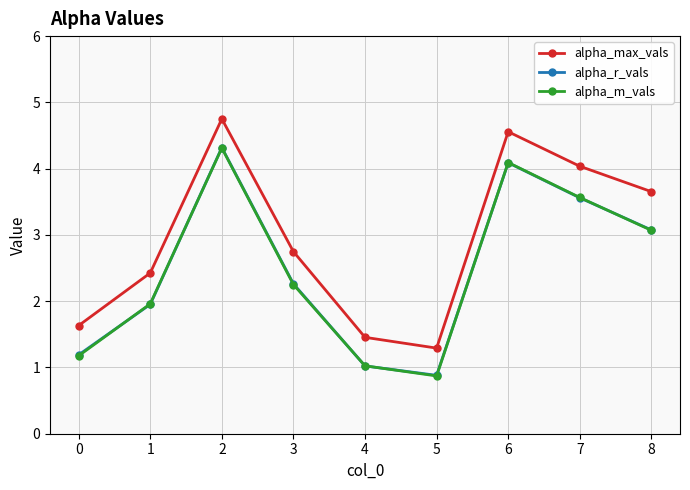

How many data points in alpha_max_vals are less than 2?

3